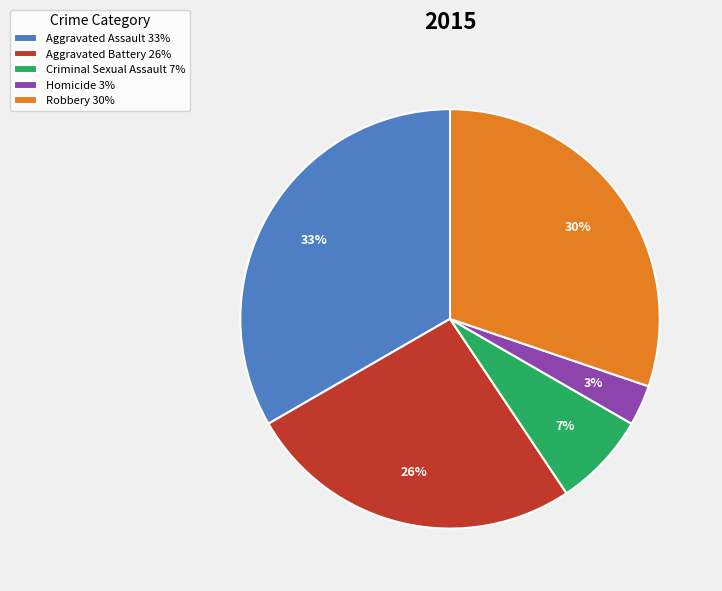

Does Aggravated Assault represent more than half of the total?

No